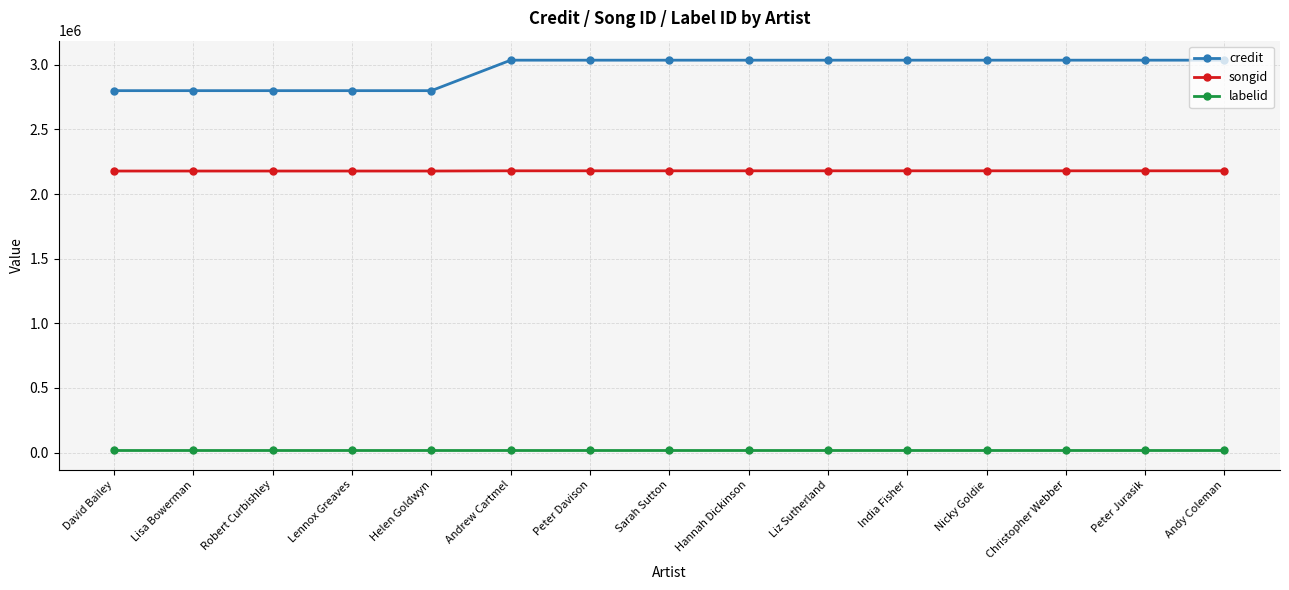

True or false: credit and labelid cross at least once.

False